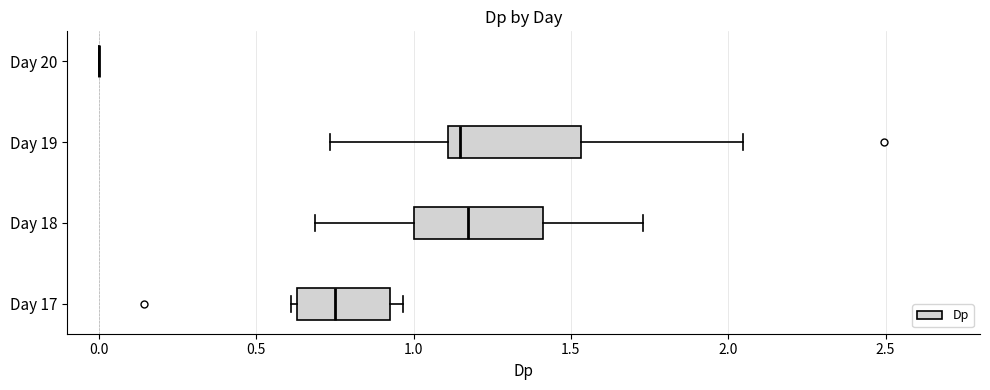

Reading bottom to top, transcribe this box plot: for each box, give where its median line is, the range the box spans, and where its two whiskers end, as read against the x-axis. The values are not printed on the chart, so give them approximately, as read against the axis.

Day 17: median 0.75, box 0.65 to 0.90, whiskers 0.60 to 0.95
Day 18: median 1.15, box 1.00 to 1.40, whiskers 0.70 to 1.75
Day 19: median 1.15, box 1.10 to 1.55, whiskers 0.75 to 2.05
Day 20: box collapsed to a line at 0.00, whiskers 0.00 to 0.00